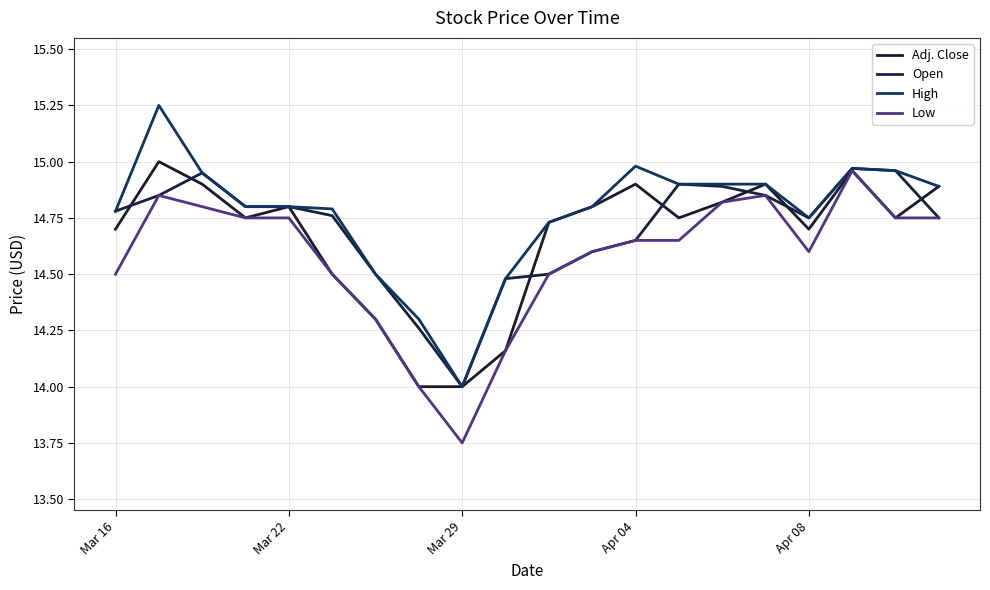

Which series has the widest spread of values?

High